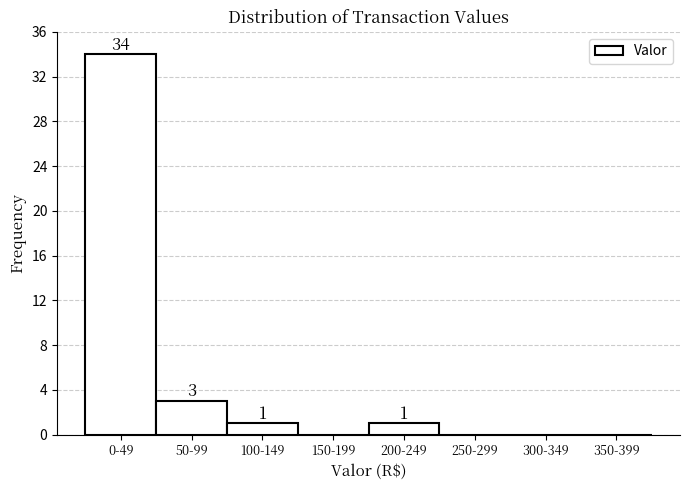

Reading right to left, extract all data points from this chart.

350-399=0	300-349=0	250-299=0	200-249=1	150-199=0	100-149=1	50-99=3	0-49=34